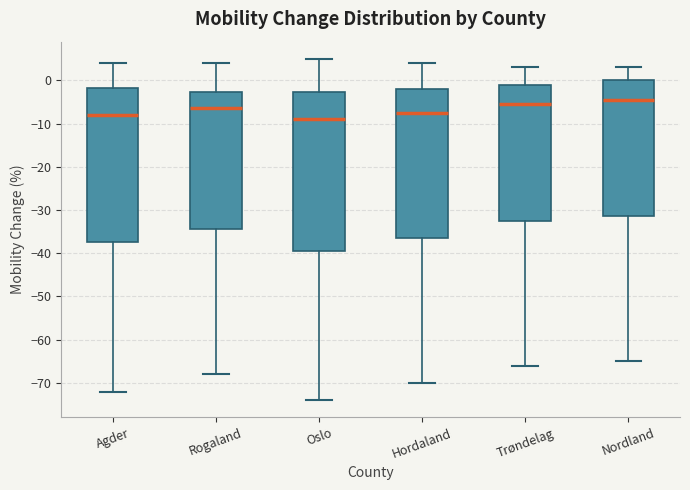

Which box is the tallest, from its lower edge to its upper edge?

Oslo